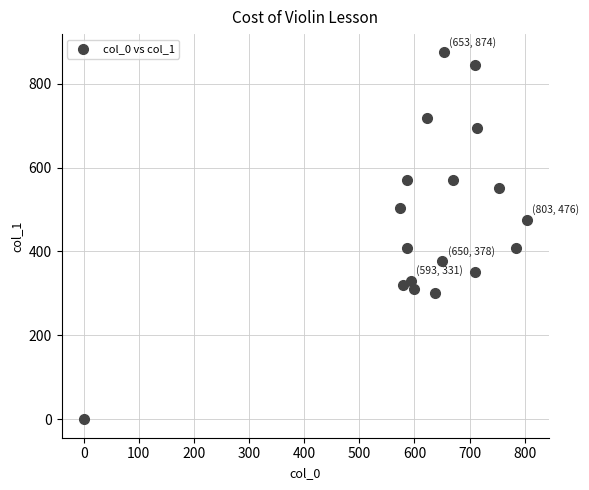

What is the range of Y values (max minus min)?

874.1